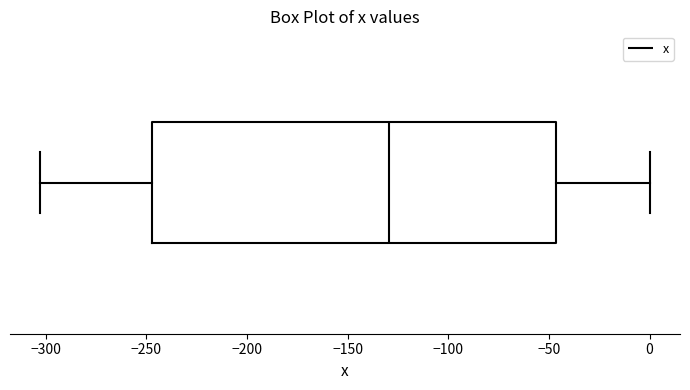

Read this box plot against the x-axis: the position of the median line, the range covered by the box, and the ends of both whiskers. The values are not printed on the chart, so give them approximately, as read against the axis.

median -130, box -245 to -45, whiskers -305 to 0